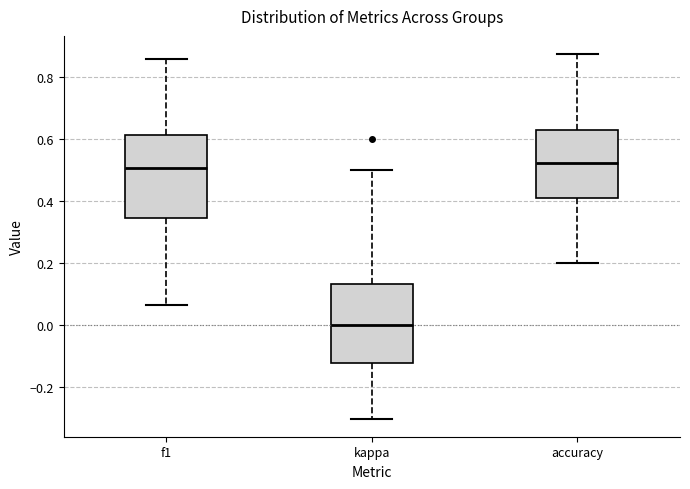

Reading left to right, transcribe this box plot: for each box, give where its median line is, the range the box spans, and where its two whiskers end, as read against the y-axis. The values are not printed on the chart, so give them approximately, as read against the axis.

f1: median 0.50, box 0.34 to 0.62, whiskers 0.06 to 0.86
kappa: median 0.00, box -0.12 to 0.14, whiskers -0.30 to 0.50
accuracy: median 0.52, box 0.42 to 0.62, whiskers 0.20 to 0.88